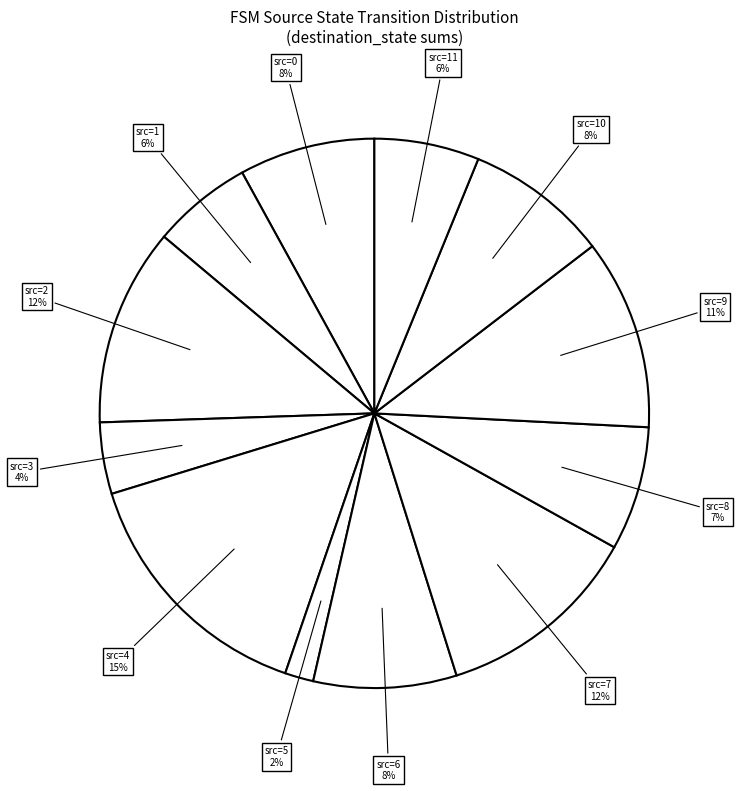

Is there a majority slice in this chart?

No